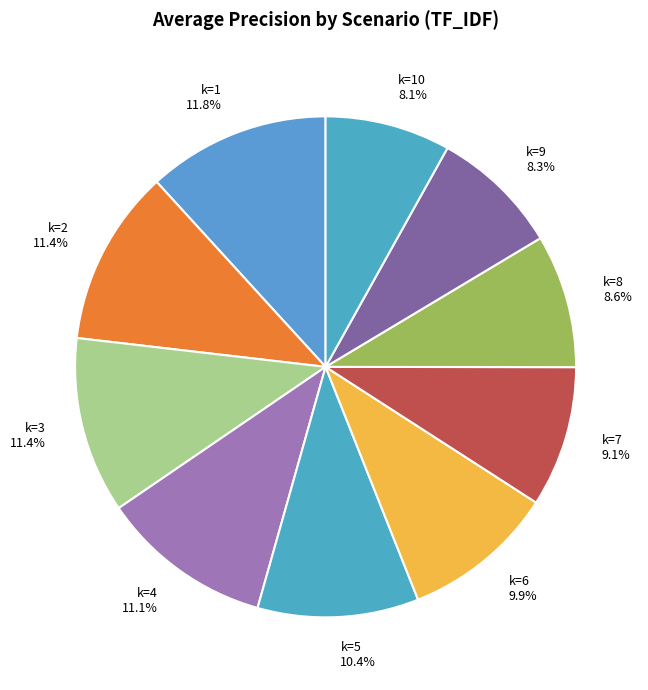

True or false: k=5 accounts for 20% of the total.

False